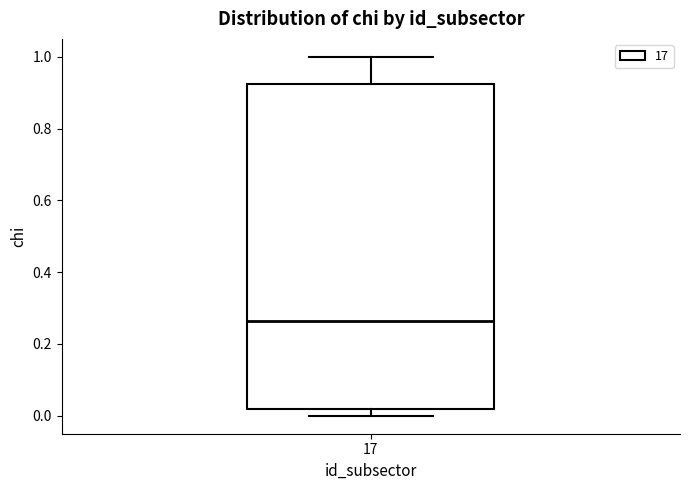

Transcribe this box plot: give where the median line is, the range the box spans, and where the two whiskers end, as read against the y-axis. The values are not printed on the chart, so give them approximately, as read against the axis.

median 0.26, box 0.02 to 0.92, whiskers 0.00 to 1.00